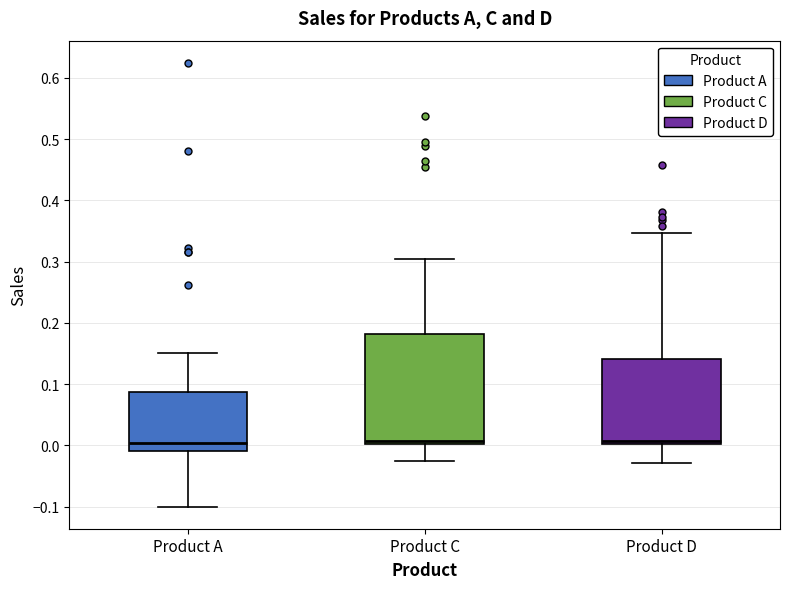

Which box is the tallest, from its lower edge to its upper edge?

Product C